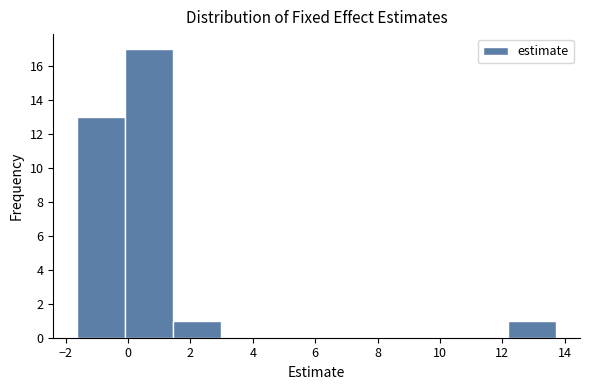

Reading left to right, list every bar in this chart as the range it spans on the x-axis followed by its height. Neither the bar edges nor the heights are printed on the chart, so give them approximately, as read against the axes.

-1.6 to 0.0: 13
0.0 to 1.4: 17
1.4 to 3.0: 1
3.0 to 4.6: 0
4.6 to 6.0: 0
6.0 to 7.6: 0
7.6 to 9.2: 0
9.2 to 10.6: 0
10.6 to 12.2: 0
12.2 to 13.8: 1